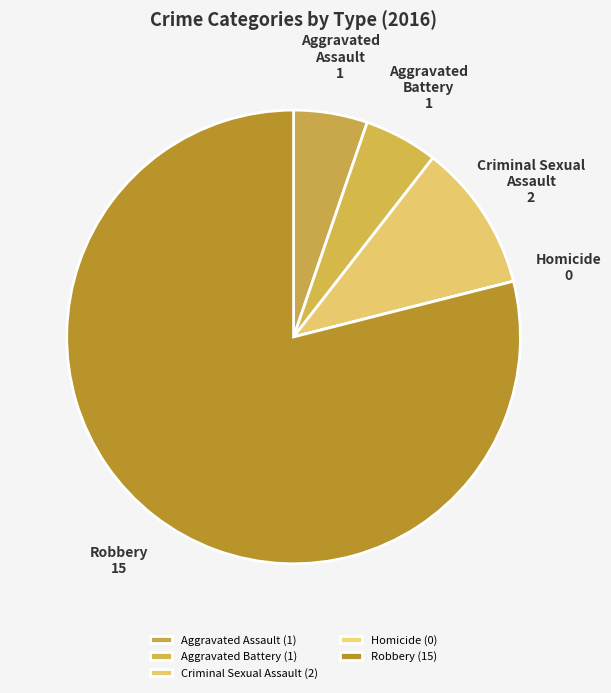

Approximately how many times larger is the value at Aggravated Assault compared to Robbery?

0.1